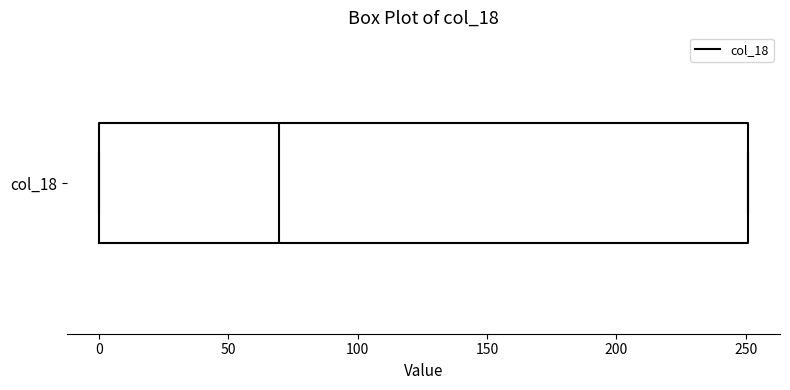

Transcribe this box plot: give where the median line is, the range the box spans, and where the two whiskers end, as read against the x-axis. The values are not printed on the chart, so give them approximately, as read against the axis.

median 70, box 0 to 250, whiskers 0 to 250